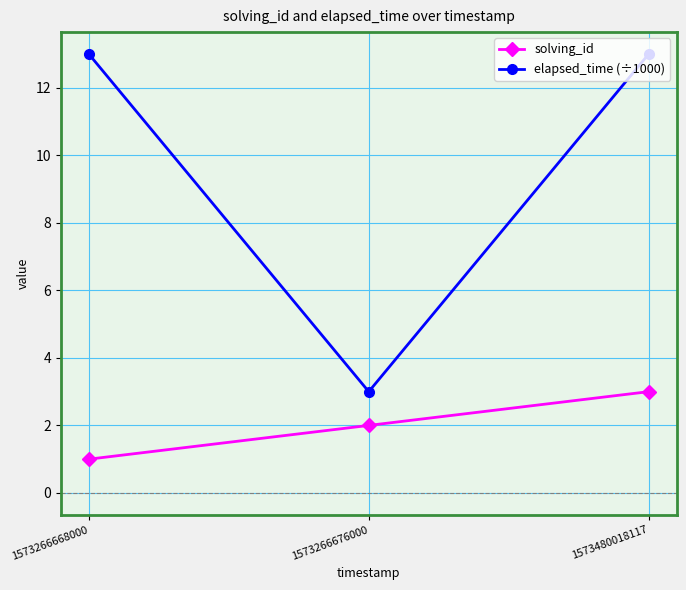

What is the value of the elapsed_time (÷1000) point at the 2nd from the left?

3